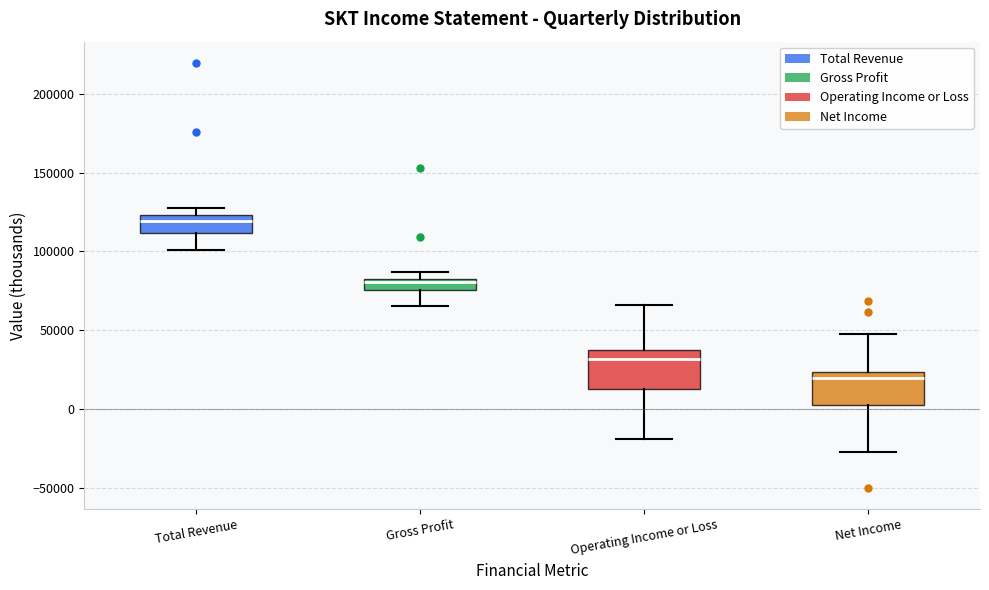

Where is the lower edge of the box for Operating Income or Loss on the y-axis? The values are not printed on the chart, so give them approximately, as read against the axis.

15000